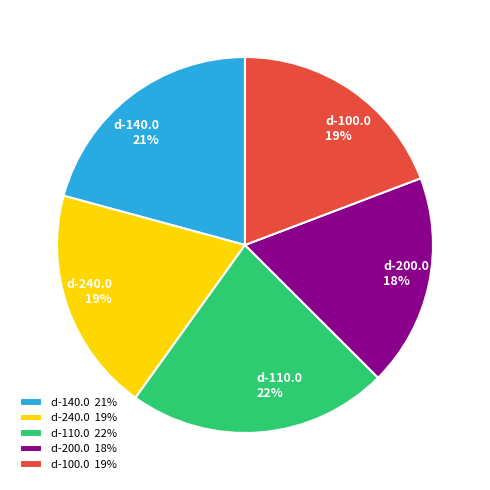

What percentage is the d-200.0 slice, to the nearest percent?

18%